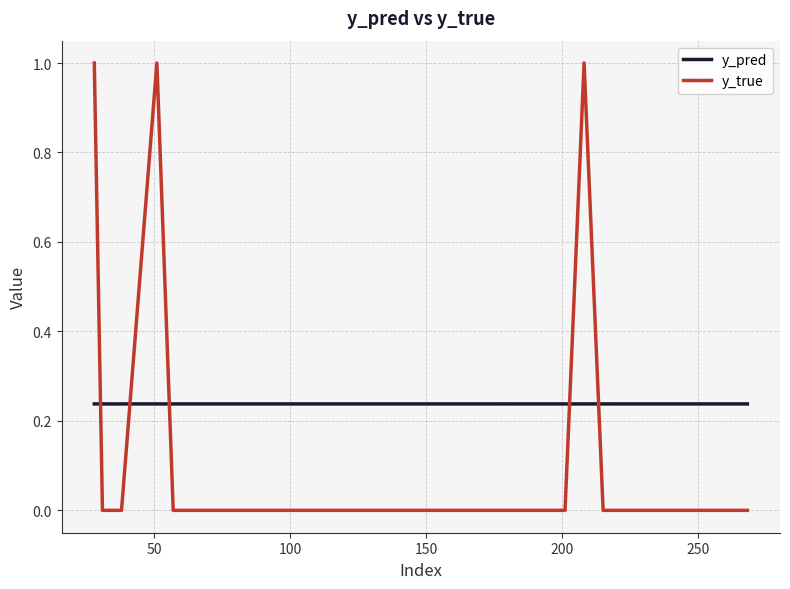

Which series has the largest range (max minus min)?

y_true